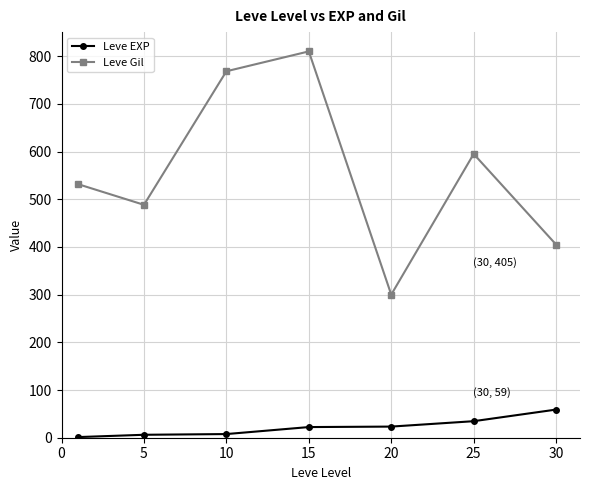

True or false: Leve Gil and Leve EXP intersect in this chart.

False